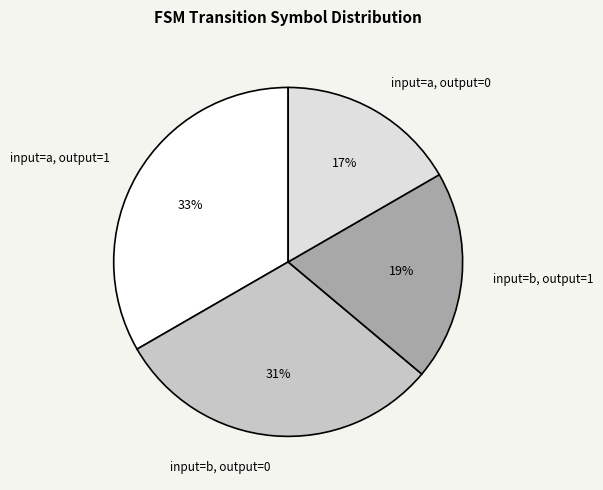

Does input=b, output=0 represent more than half of the total?

No